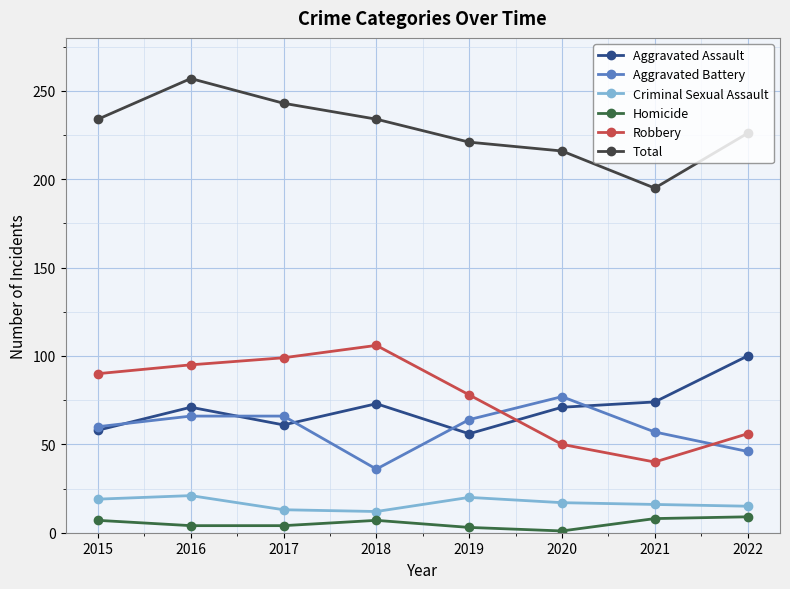

In Homicide, how many points are higher than both neighbors (excluding endpoints)?

1